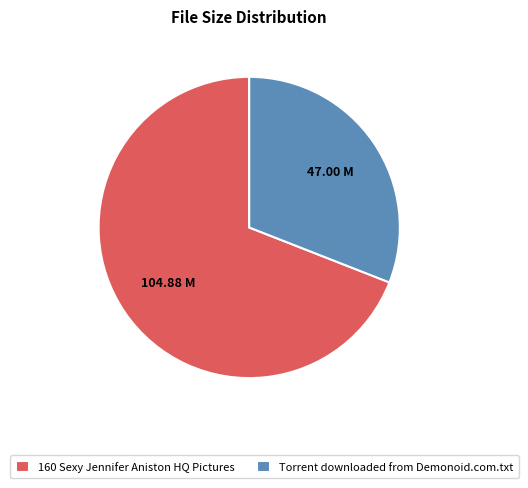

Approximately how many times larger is the value at 160 Sexy Jennifer Aniston HQ Pictures compared to Torrent downloaded from Demonoid.com.txt?

2.2